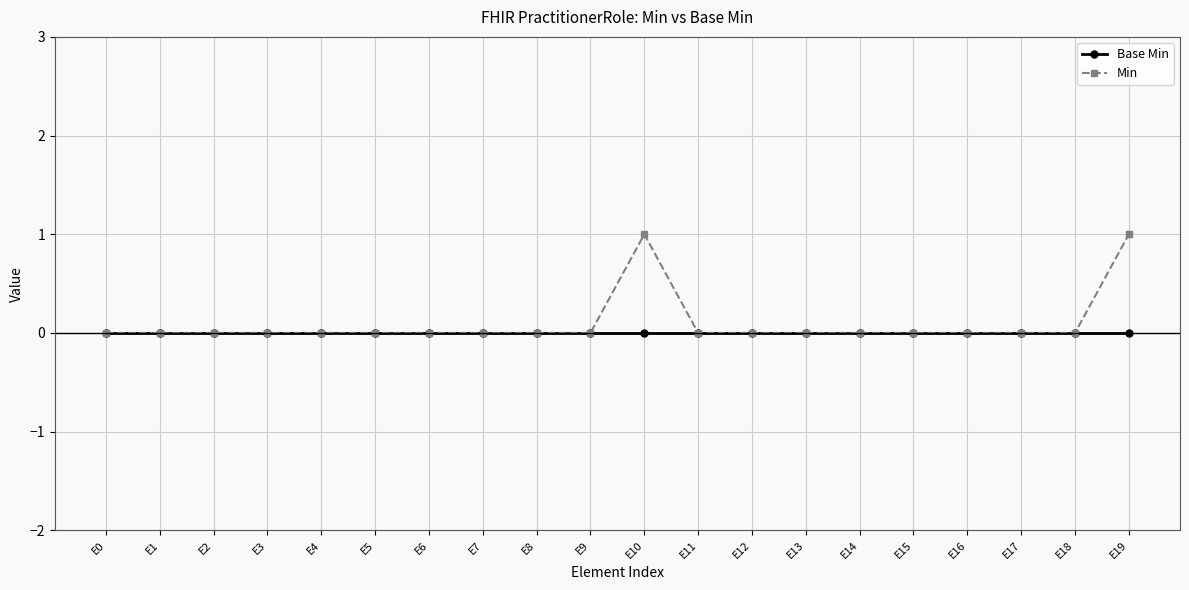

Is it true that Min equals 0 at E11?

True